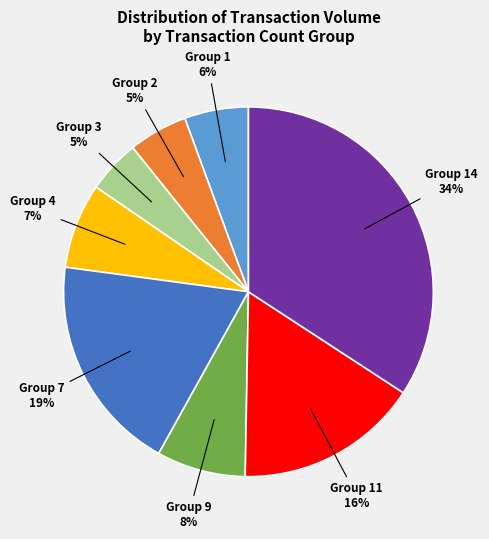

Is Group 2 the majority of the pie?

No